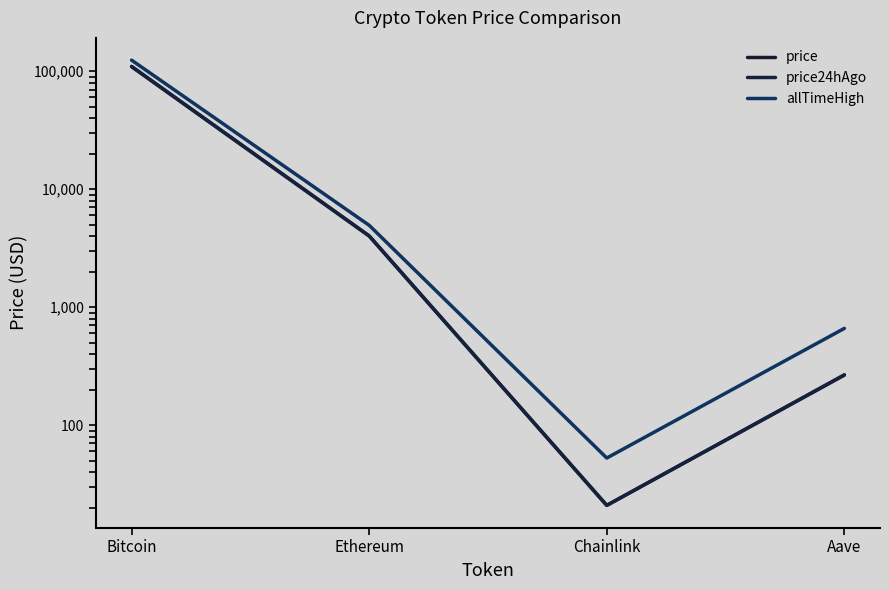

What is the label of the 3rd point from the right?

Ethereum